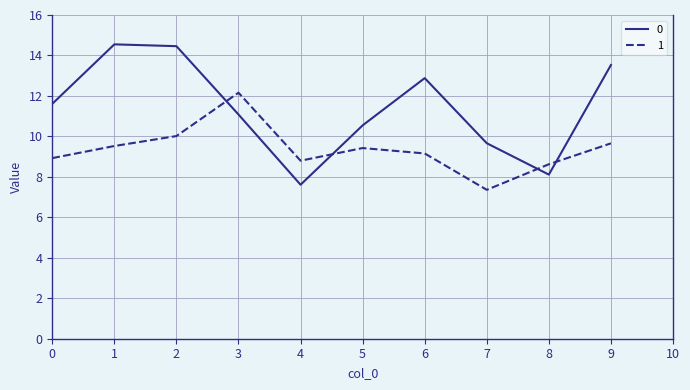

Rank the series by their average value, from highest to lowest.

0, 1